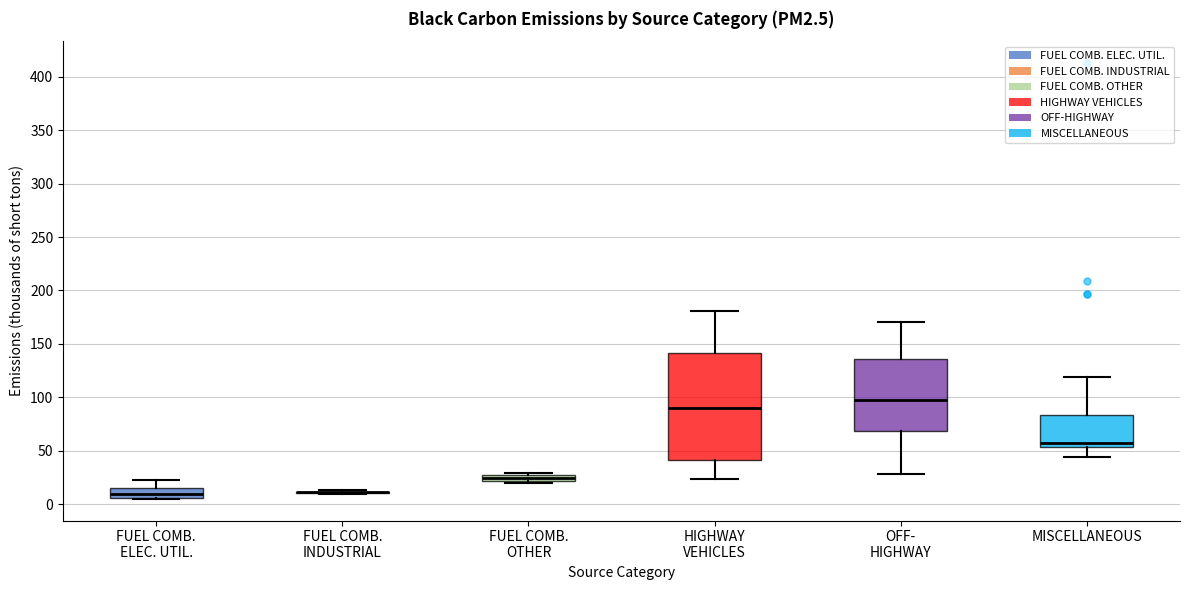

Which box is the tallest, from its lower edge to its upper edge?

HIGHWAY VEHICLES